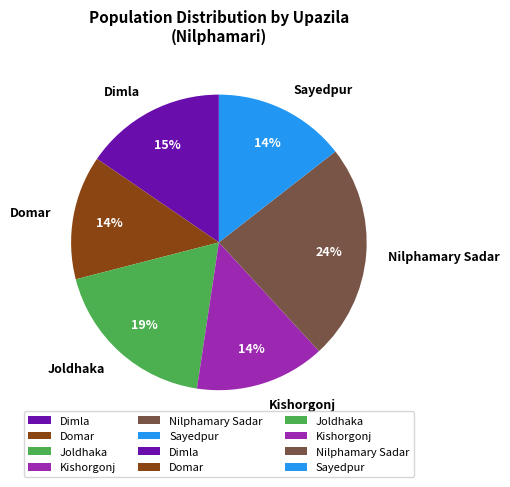

The Sayedpur slice represents 24% of the pie. True or false?

False